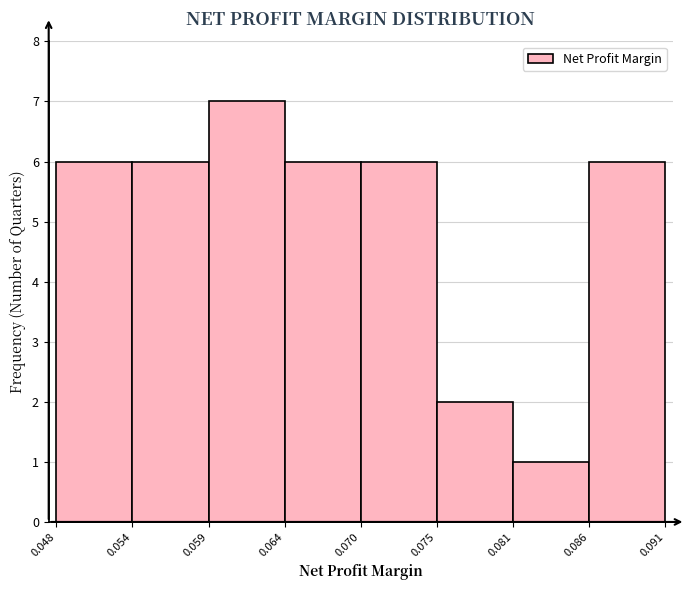

Reading left to right, list every bar in this chart as the range it spans on the x-axis followed by its height. The values are not printed on the chart, so give them approximately, as read against the axis.

0.048 to 0.054: 6
0.054 to 0.059: 6
0.059 to 0.064: 7
0.064 to 0.070: 6
0.070 to 0.075: 6
0.075 to 0.081: 2
0.081 to 0.086: 1
0.086 to 0.091: 6